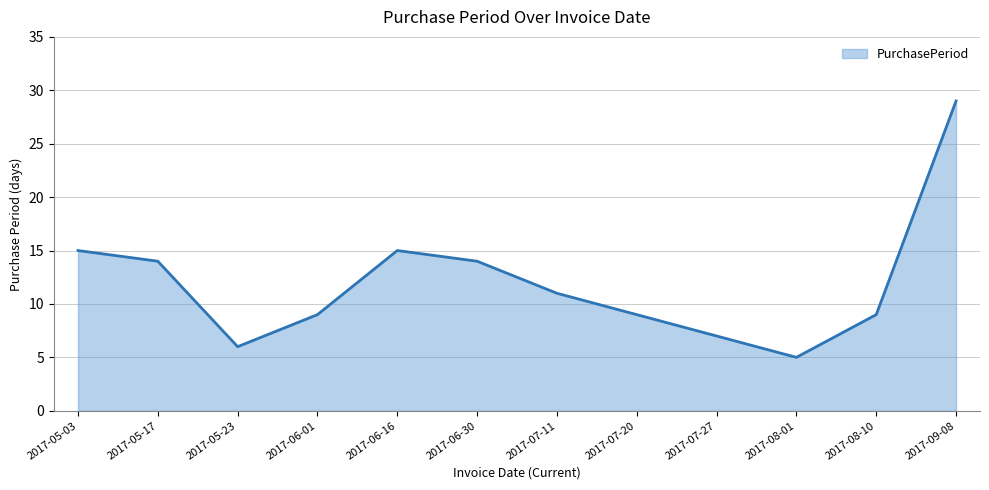

Reading left to right, list all the values displayed in this chart.

15	14	6	9	15	14	11	9	7	5	9	29